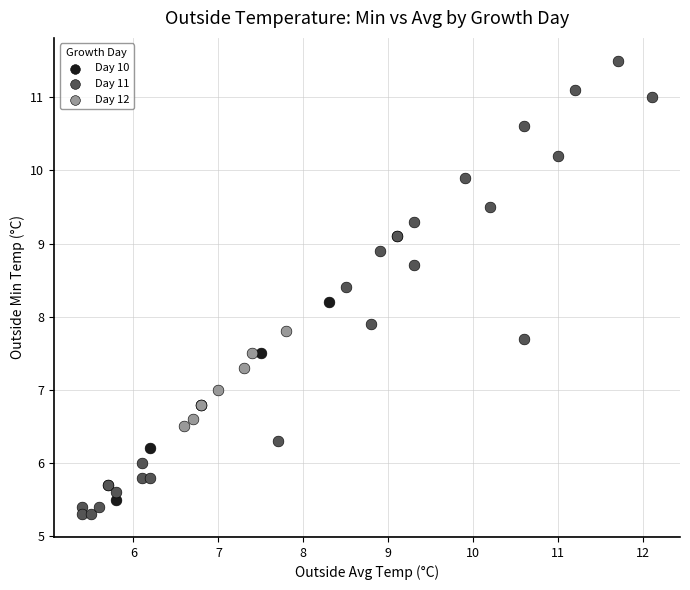

Which series has the largest Y range (max minus min)?

Day 11